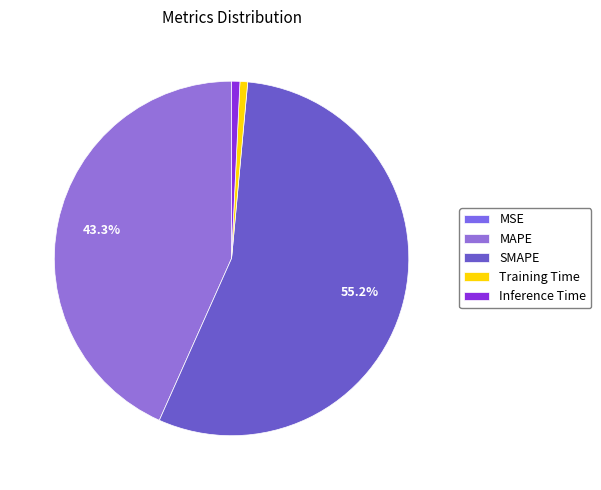

To the nearest percent, what percentage of the pie is Training Time?

1%